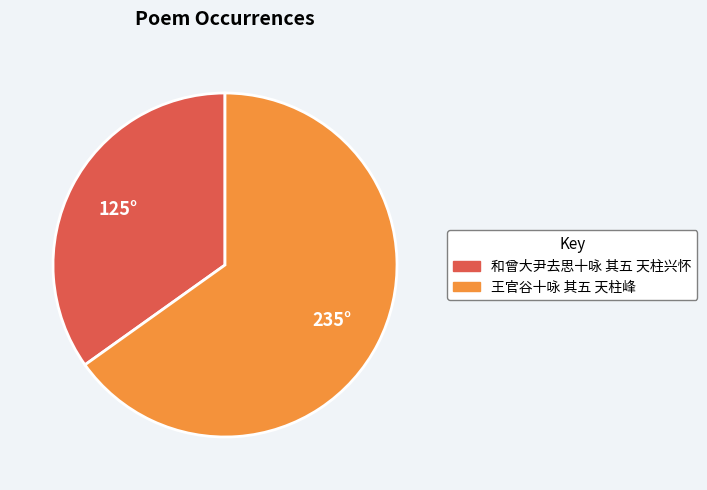

Which category has the smallest portion of the pie?

和曾大尹去思十咏 其五 天柱兴怀